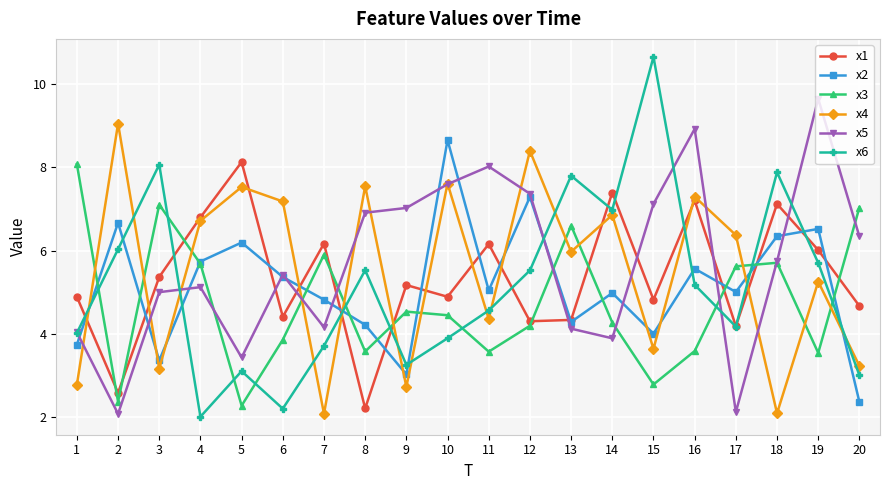

Which series changed the most between 9 and 20?

x3